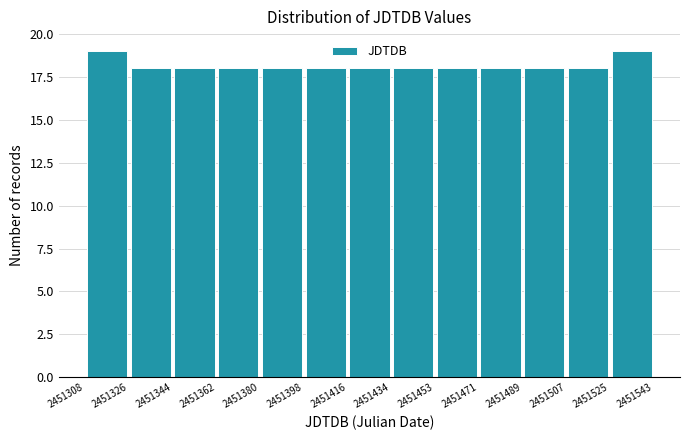

How tall is the bar that spans 2451380 to 2451398 on the x-axis? The values are not printed on the chart, so give them approximately, as read against the axis.

18